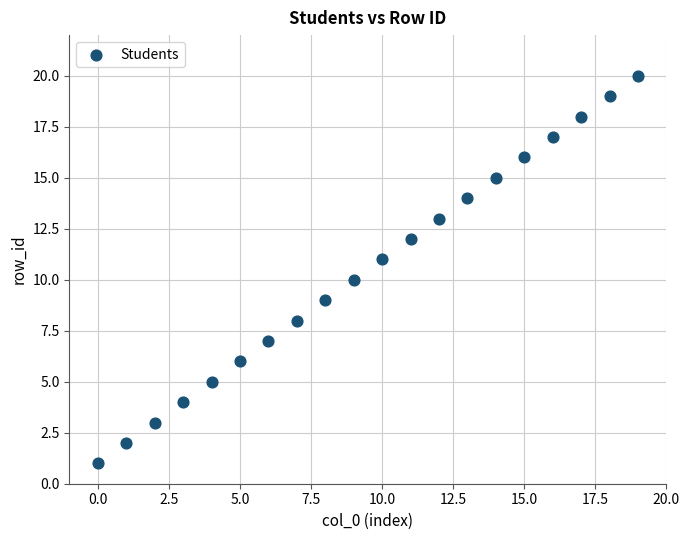

What is the range of Y values (max minus min)?

19